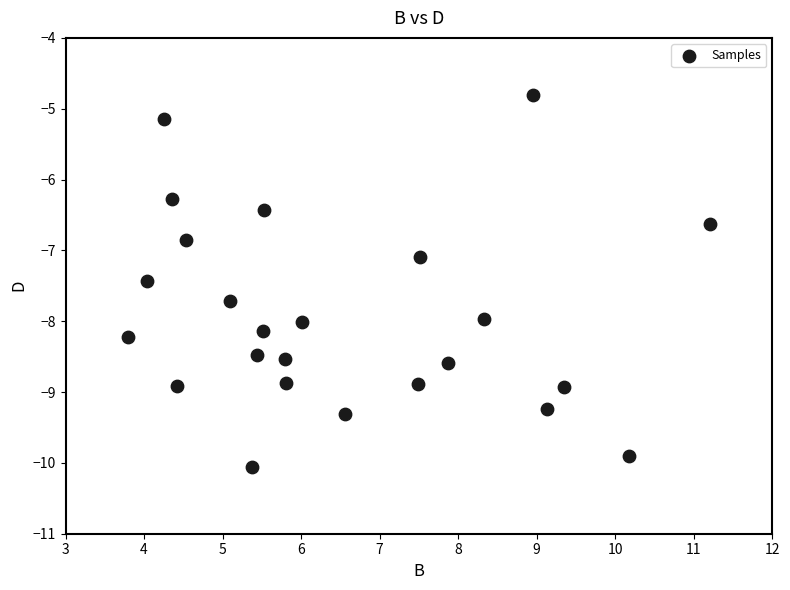

What is the range of X values (max minus min)?

7.4